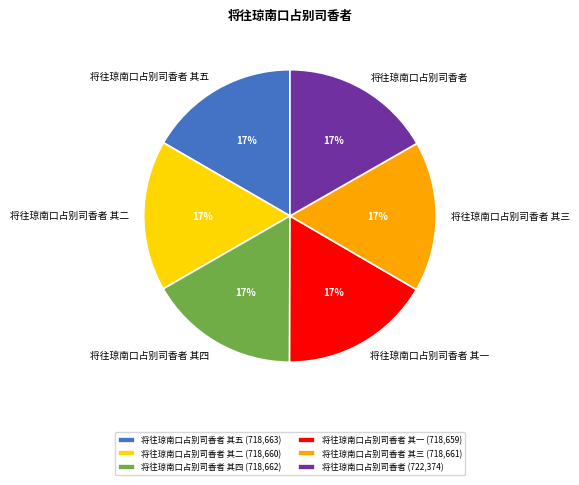

The 将往琼南口占别司香者 slice represents 4% of the pie. True or false?

False